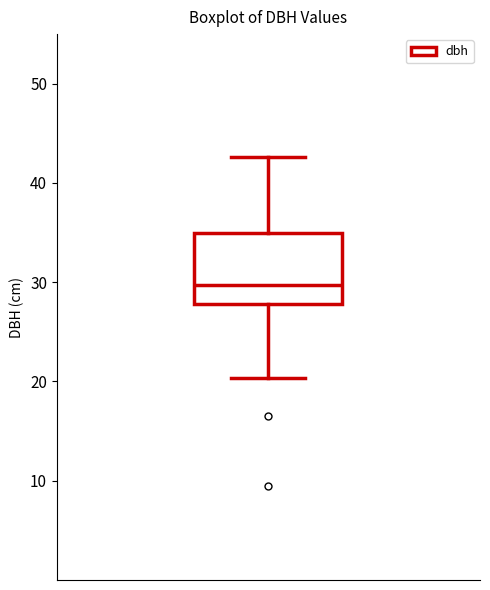

Transcribe this box plot: give where the median line is, the range the box spans, and where the two whiskers end, as read against the y-axis. The values are not printed on the chart, so give them approximately, as read against the axis.

median 30, box 28 to 35, whiskers 20 to 43